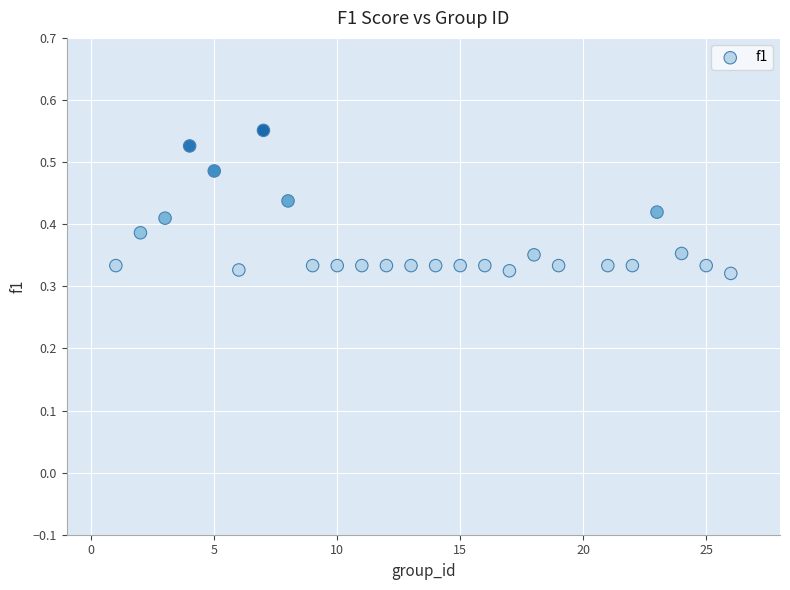

What is the range of X values (max minus min)?

25.0